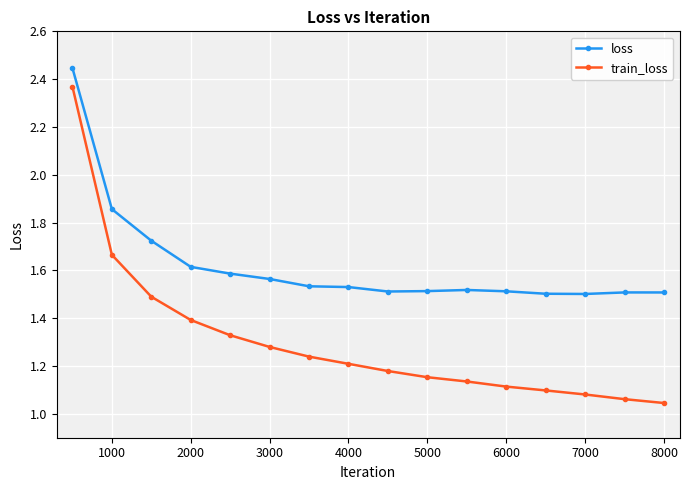

Does the chart display data point markers on the line(s)?

Yes